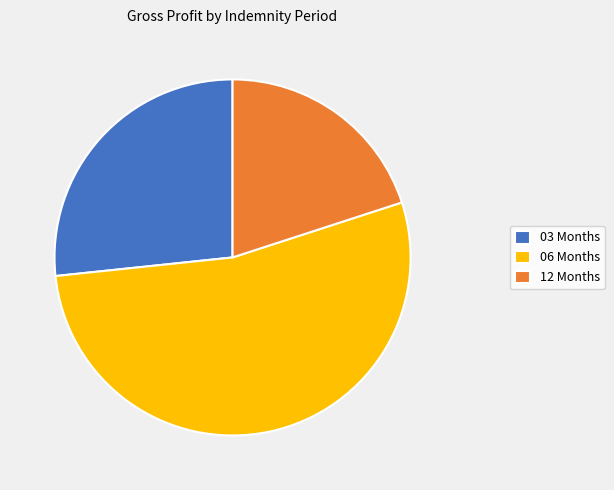

Is it true that 06 Months is 44% of the pie?

False